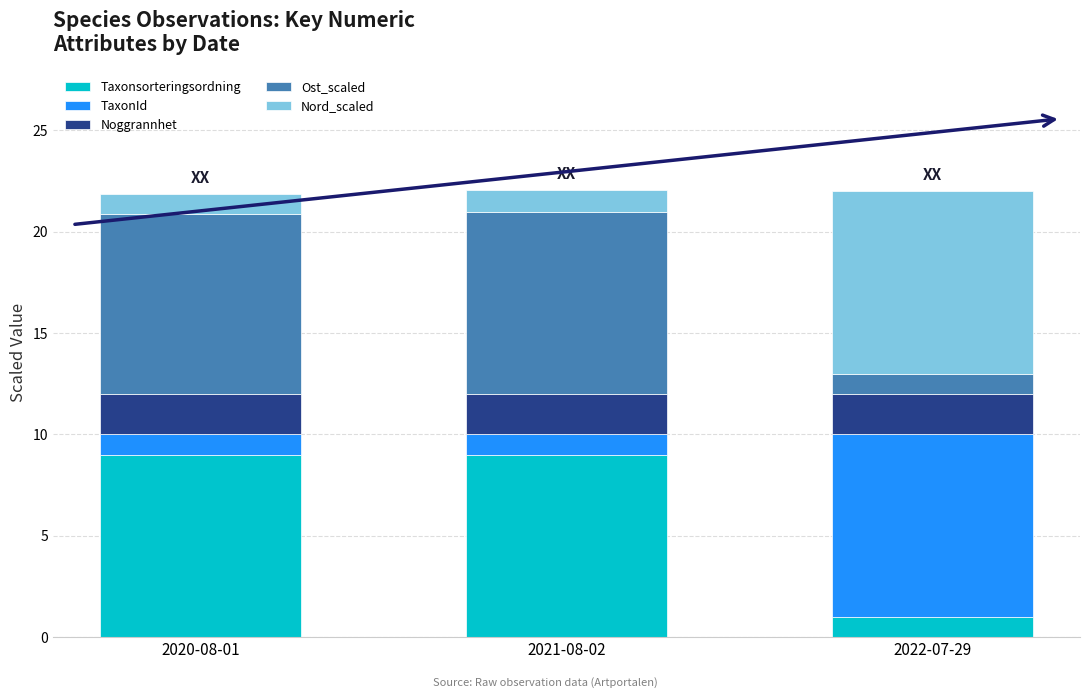

At which label does Taxonsorteringsordning reach its minimum?

2022-07-29